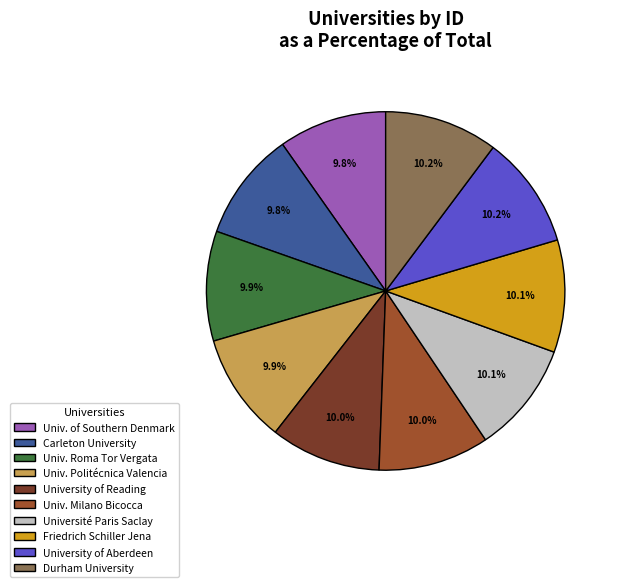

True or false: Université Paris Saclay accounts for 10% of the total.

True